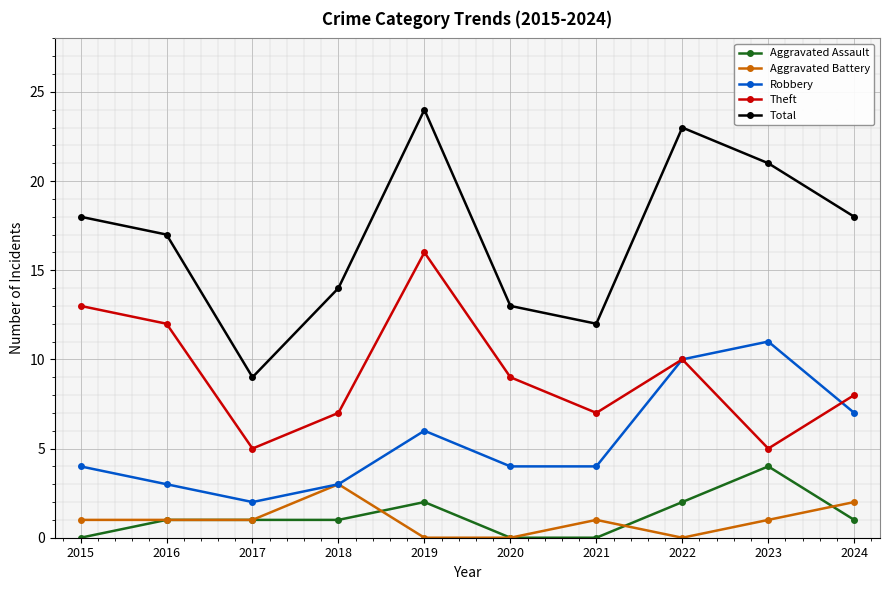

At which label does Theft first exceed 9?

2015